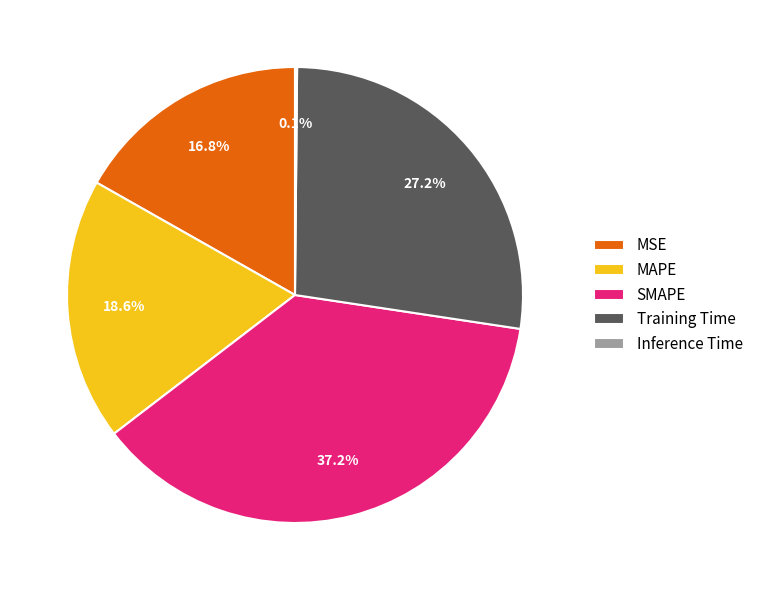

True or false: MAPE accounts for 19% of the total.

True